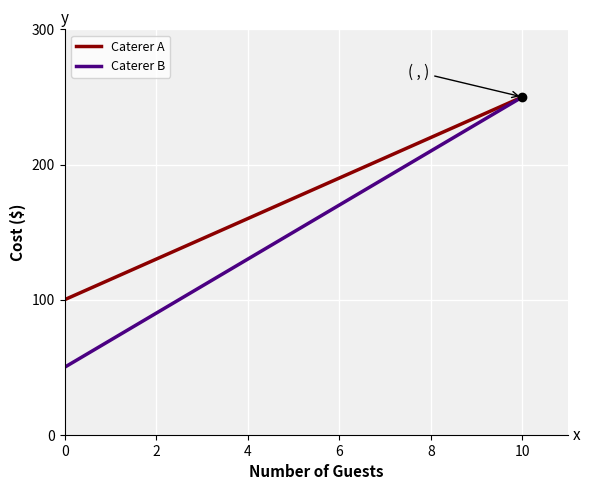

Which series has the widest spread of values?

Caterer B